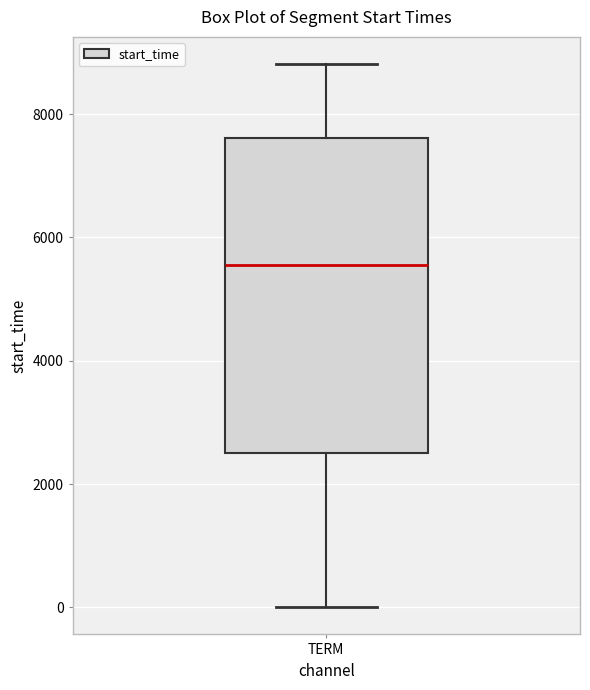

Read this box plot against the y-axis: the position of the median line, the range covered by the box, and the ends of both whiskers. The values are not printed on the chart, so give them approximately, as read against the axis.

median 5600, box 2600 to 7600, whiskers 0 to 8800